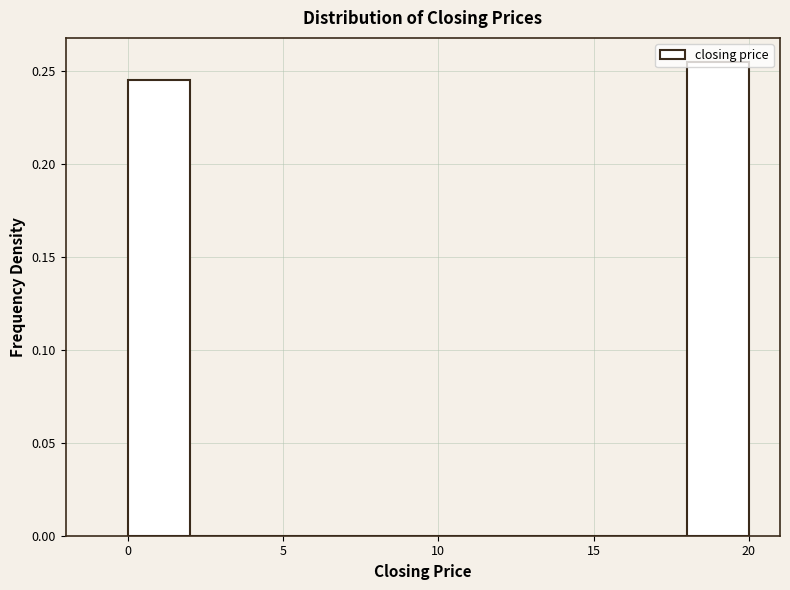

Which range on the x-axis has the tallest bar?

18 to 20